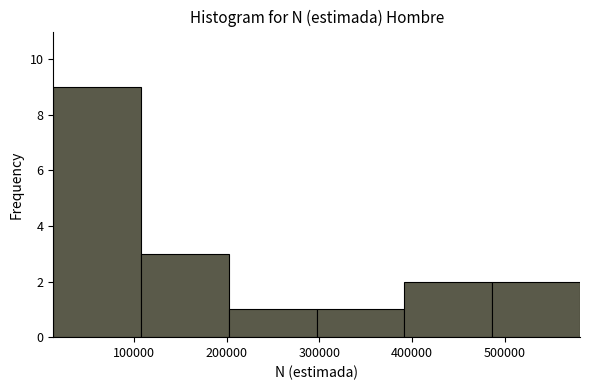

Reading left to right, transcribe this chart: for each bar, give the range it covers on the x-axis and its height. Neither the bar edges nor the heights are printed on the chart, so give them approximately, as read against the axes.

10000 to 110000: 9
110000 to 200000: 3
200000 to 300000: 1
300000 to 390000: 1
390000 to 490000: 2
490000 to 580000: 2